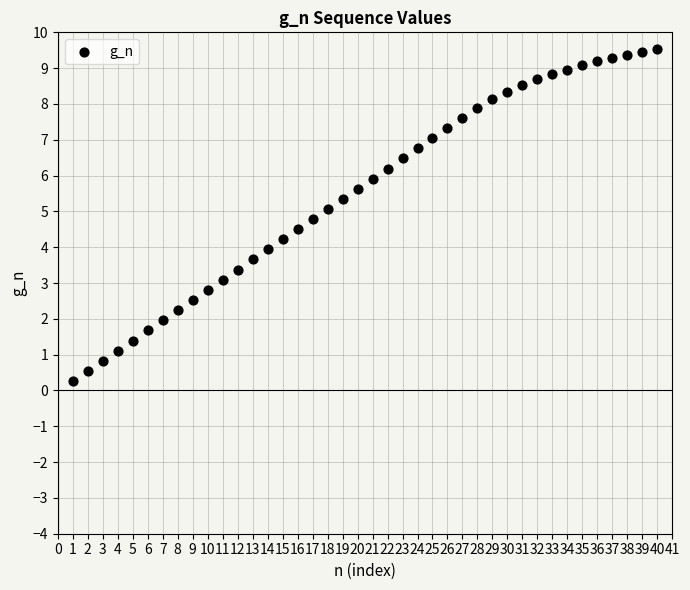

What is the range of X values (max minus min)?

39.0